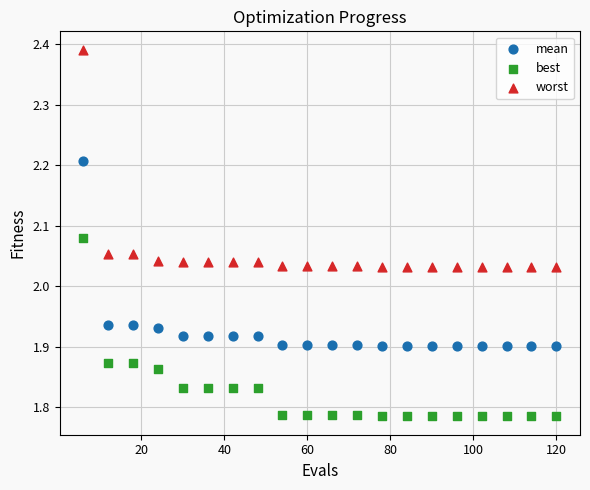

Across all data points, what is the range of X values (max minus min)?

114.0